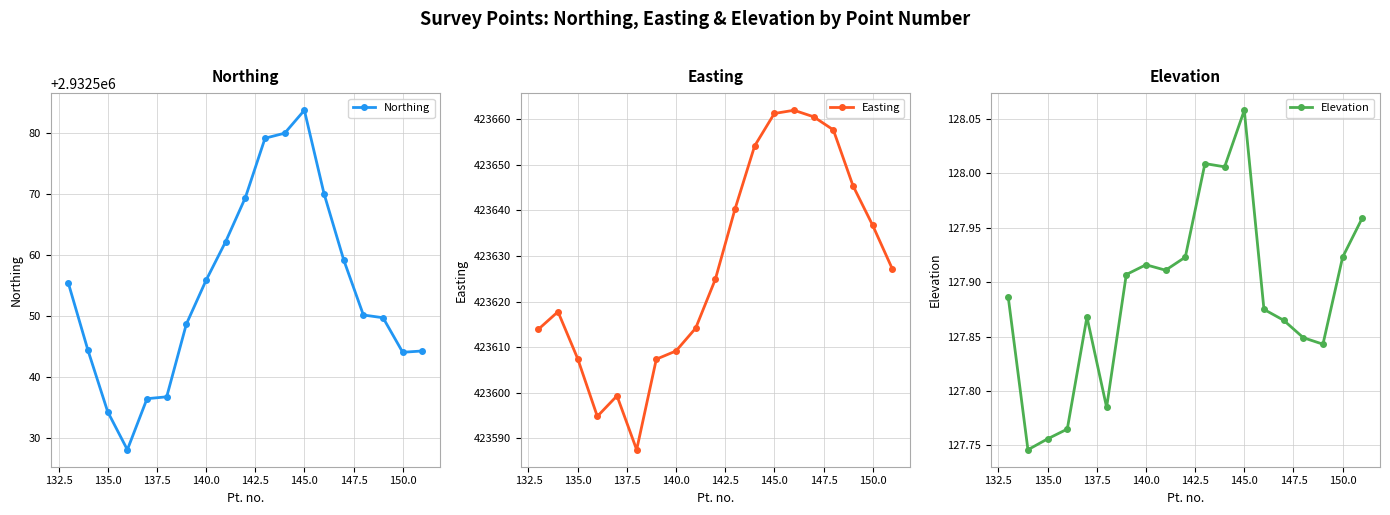

What are all the series names shown in the legend?

Northing, Easting, Elevation